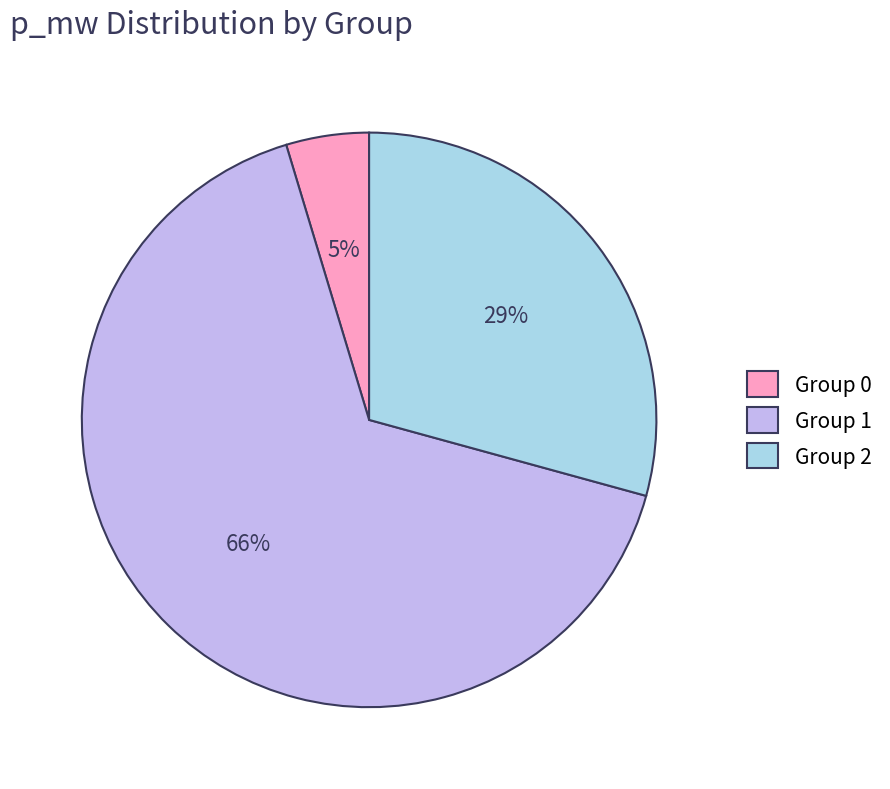

To the nearest percent, what percentage of the pie is Group 0?

5%